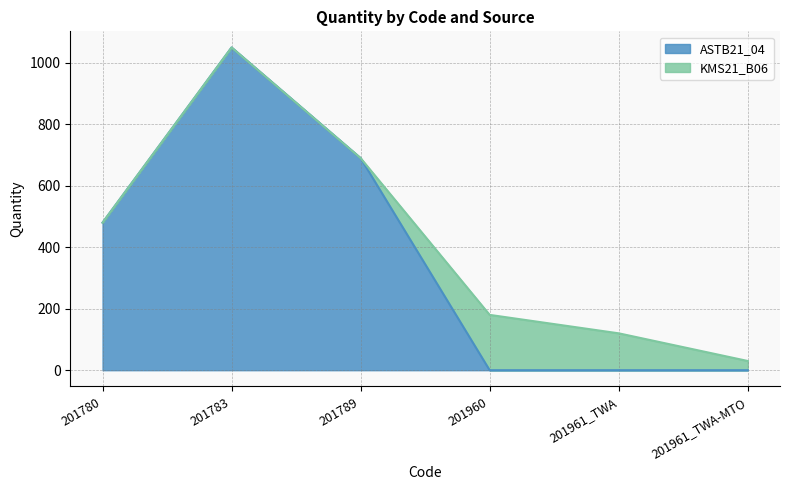

What is the change in value from 201789 to 201960?

-690